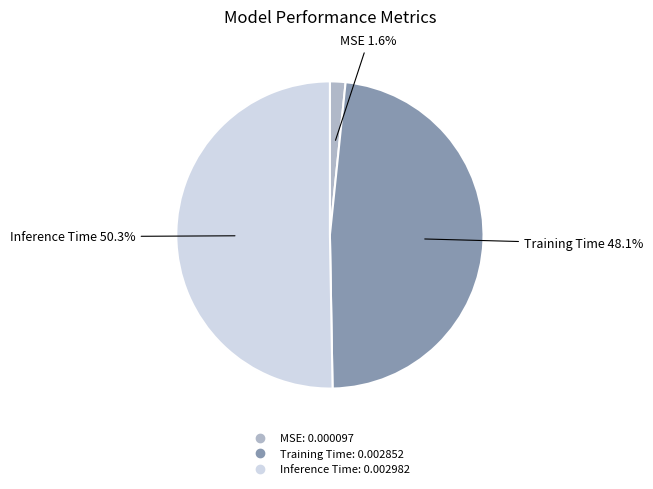

How many slices are in this pie chart?

3